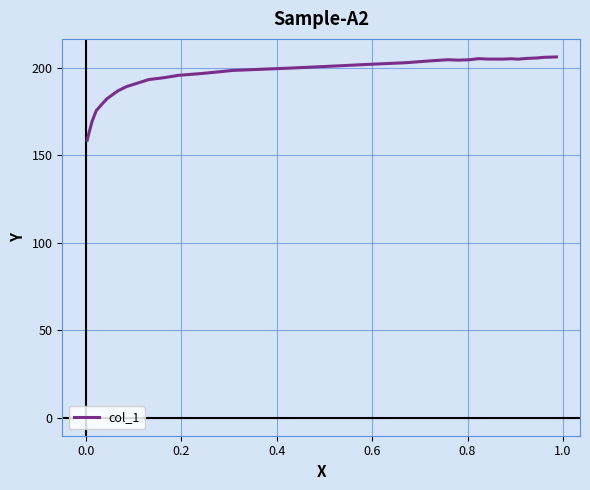

Count the number of values greater than 202.

16